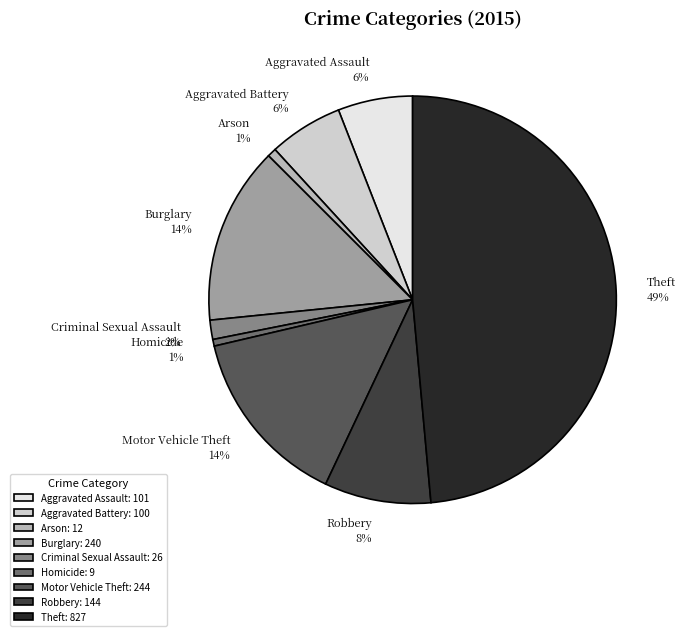

Is there any slice that represents more than half of the pie?

No